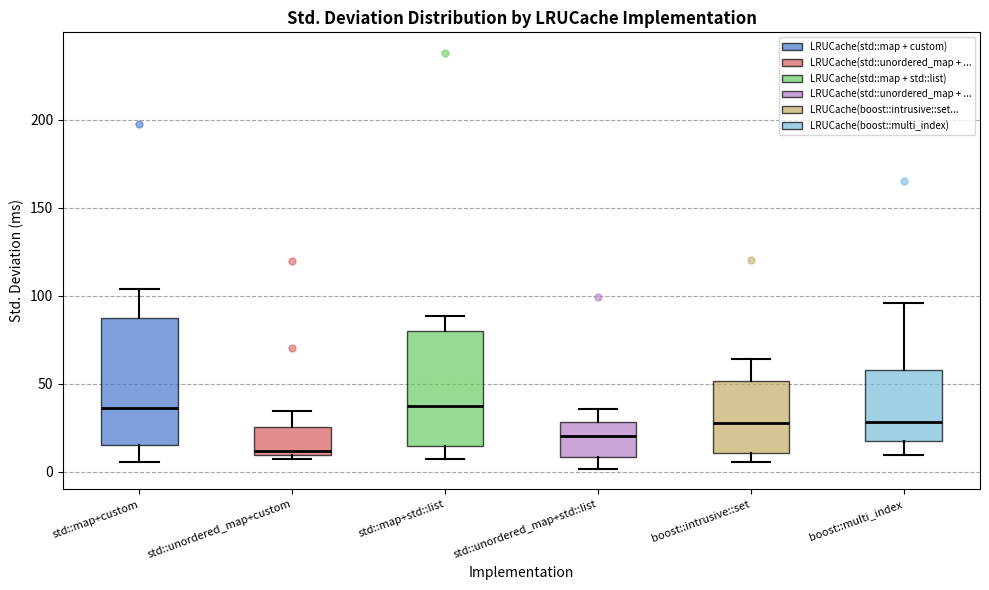

Where does the upper whisker of the box for boost::intrusive::set end on the y-axis? The values are not printed on the chart, so give them approximately, as read against the axis.

65